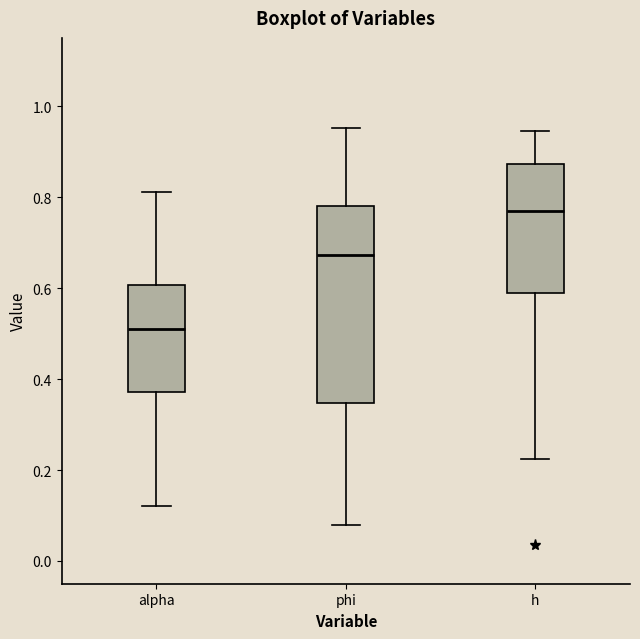

Reading left to right, transcribe this box plot: for each box, give where its median line is, the range the box spans, and where its two whiskers end, as read against the y-axis. The values are not printed on the chart, so give them approximately, as read against the axis.

alpha: median 0.52, box 0.38 to 0.60, whiskers 0.12 to 0.82
phi: median 0.68, box 0.34 to 0.78, whiskers 0.08 to 0.96
h: median 0.76, box 0.58 to 0.88, whiskers 0.22 to 0.94